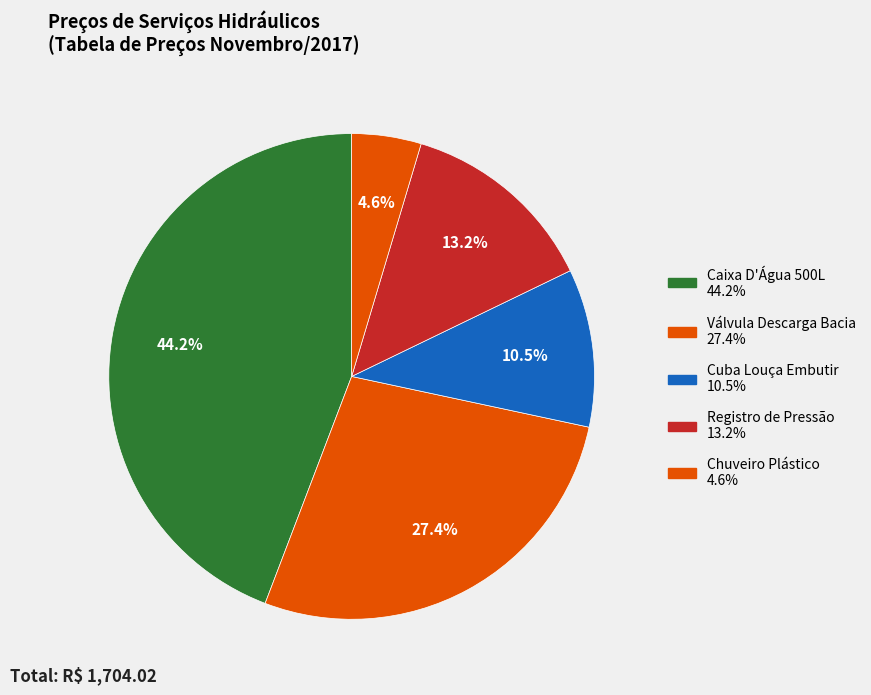

How many slices are in this pie chart?

5